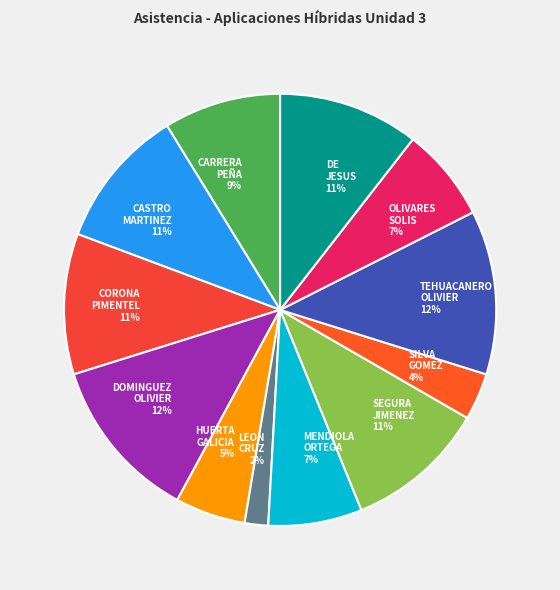

What is the smallest slice in the pie chart?

LEON CRUZ 2%